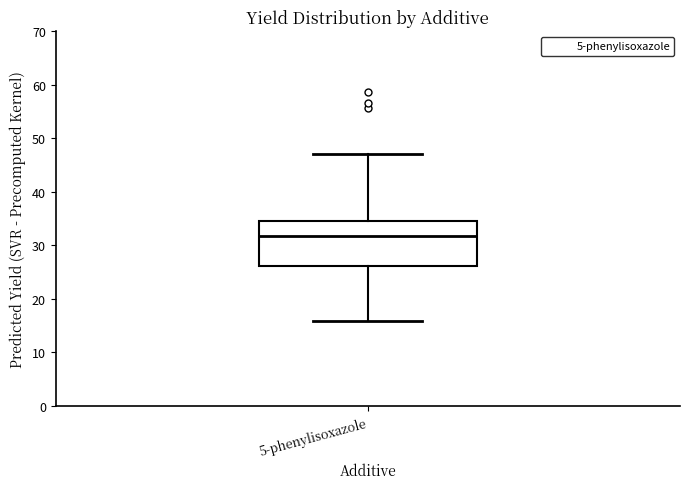

Read this box plot against the y-axis: the position of the median line, the range covered by the box, and the ends of both whiskers. The values are not printed on the chart, so give them approximately, as read against the axis.

median 32, box 26 to 35, whiskers 16 to 47